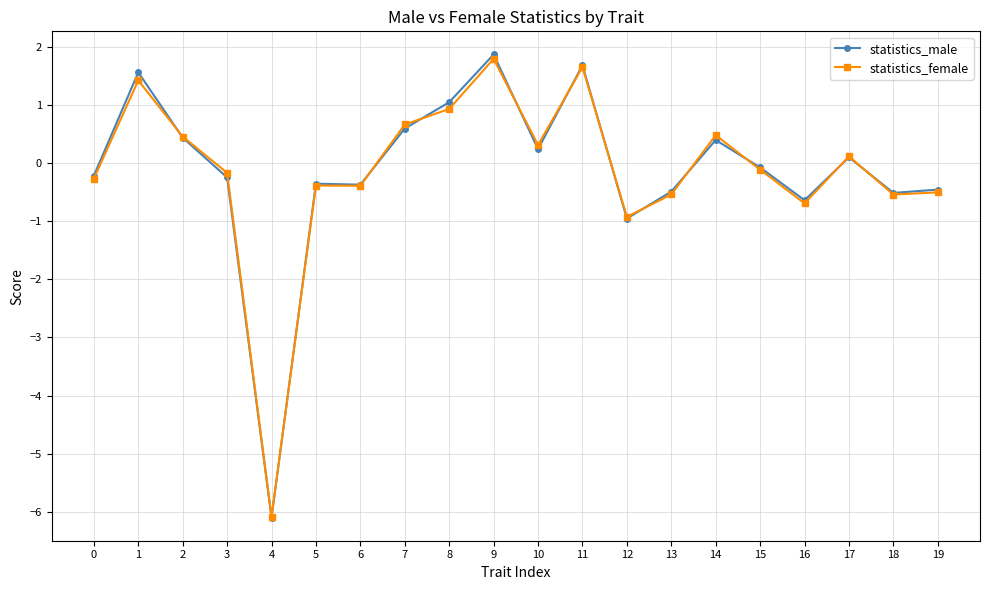

What is the difference between the statistics_male values at 10 and 16?

0.9